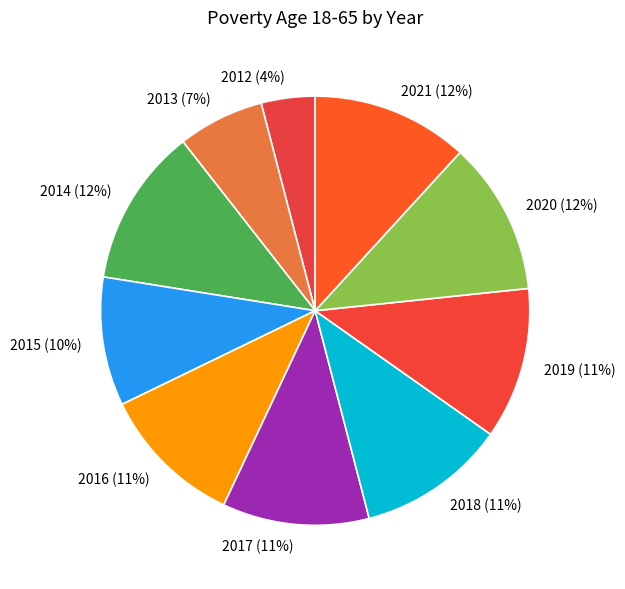

How many segments does this pie chart have?

10